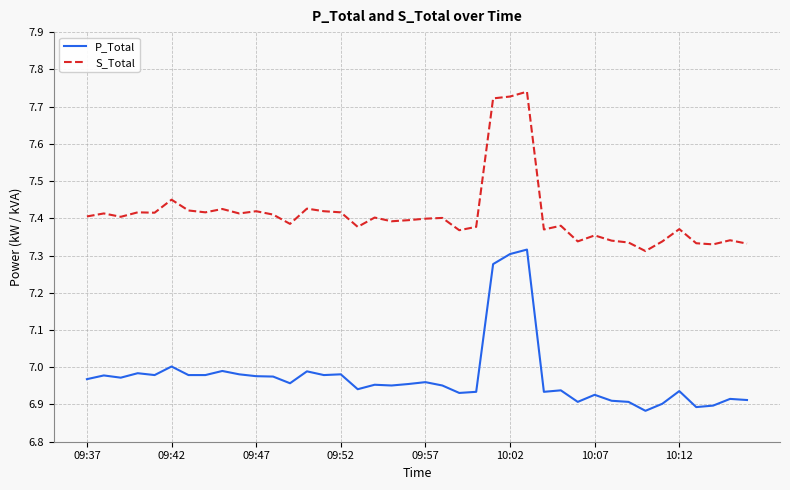

Is this an area chart (filled region under the line)?

No